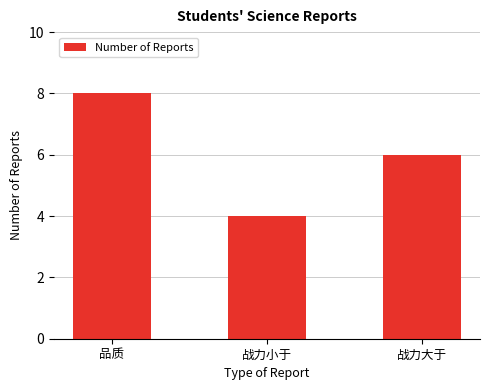

What position from the left is 战力大于?

3